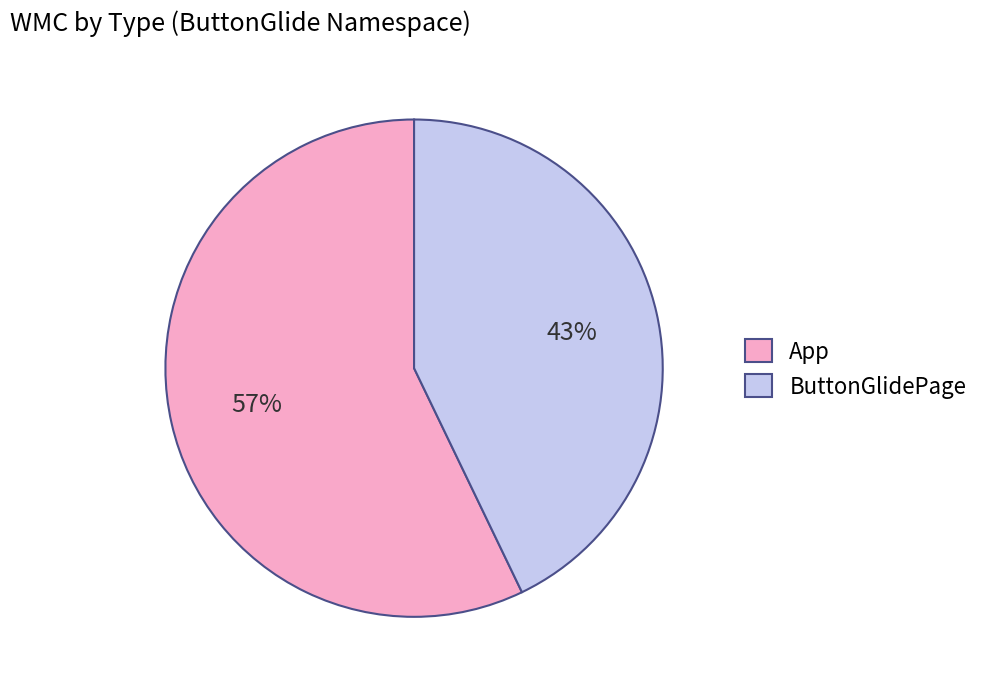

What is the largest slice in the pie chart?

App